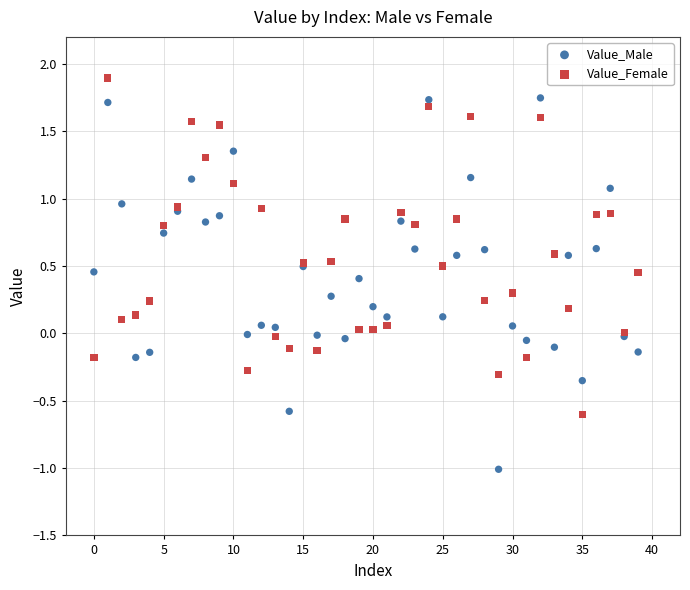

What are all the series names shown in the legend?

Value_Male, Value_Female